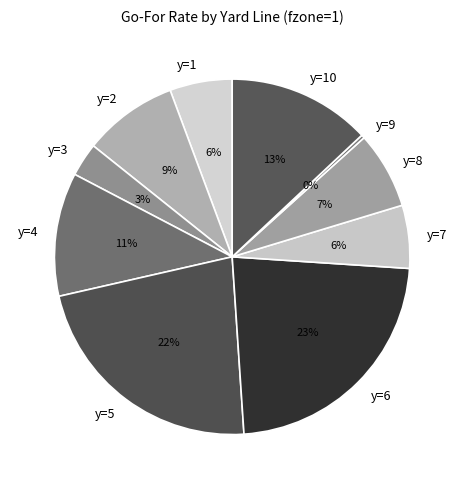

True or false: y=4 accounts for 25% of the total.

False